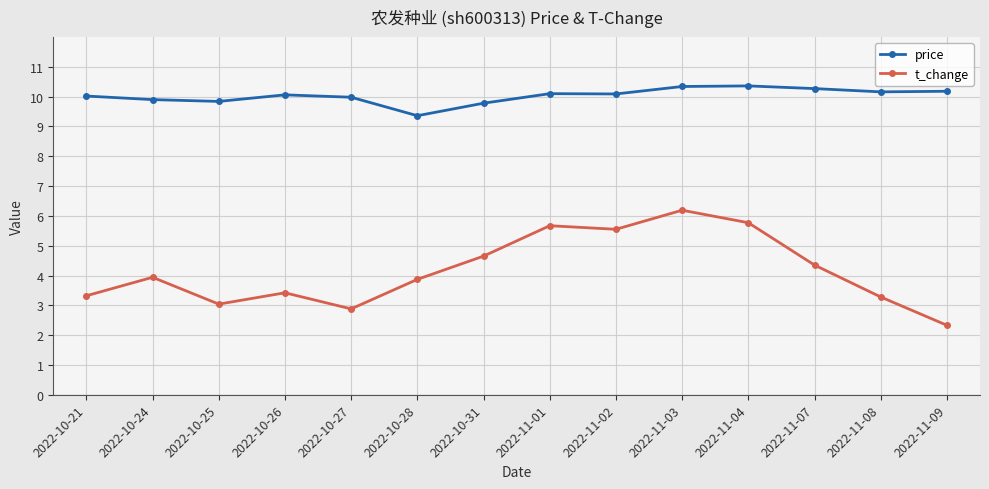

Rank the series by their maximum value, from lowest to highest.

t_change, price